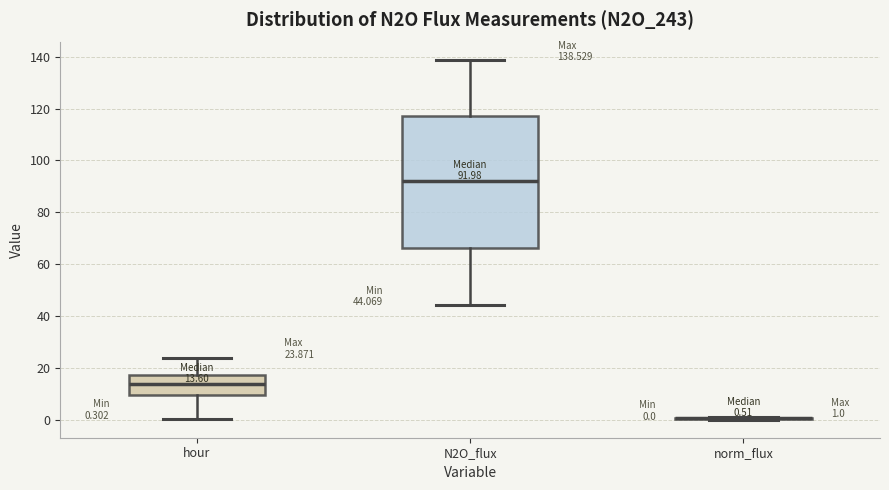

Which box is the tallest, from its lower edge to its upper edge?

N2O_flux